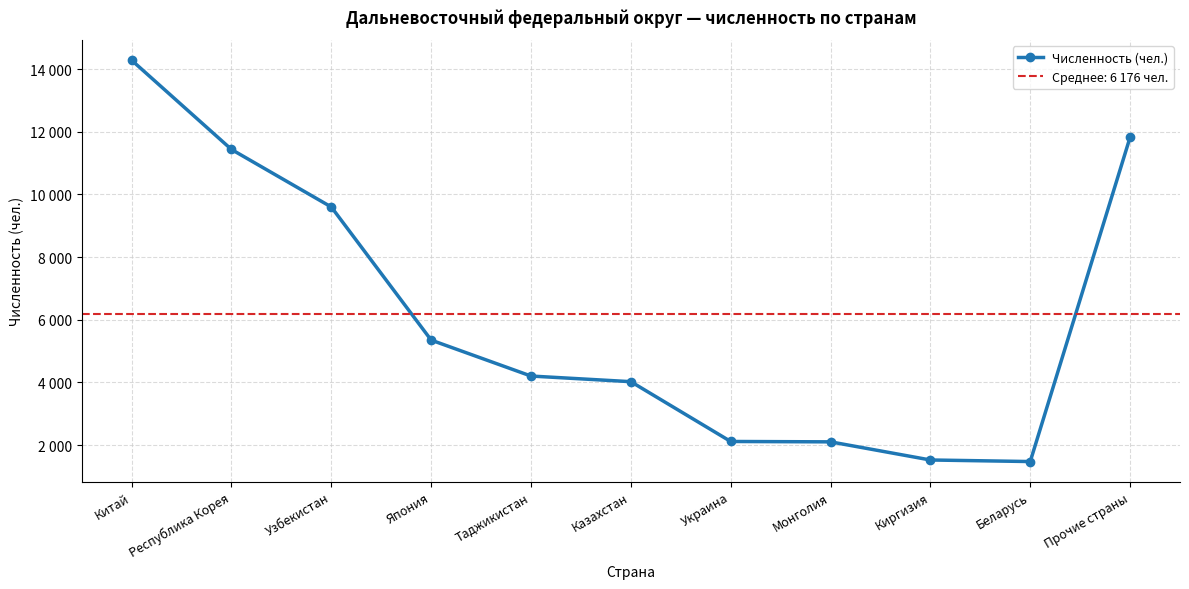

Reading left to right, what are all the values shown in this chart?

14286	11437	9600	5351	4204	4024	2115	2103	1524	1474	11826